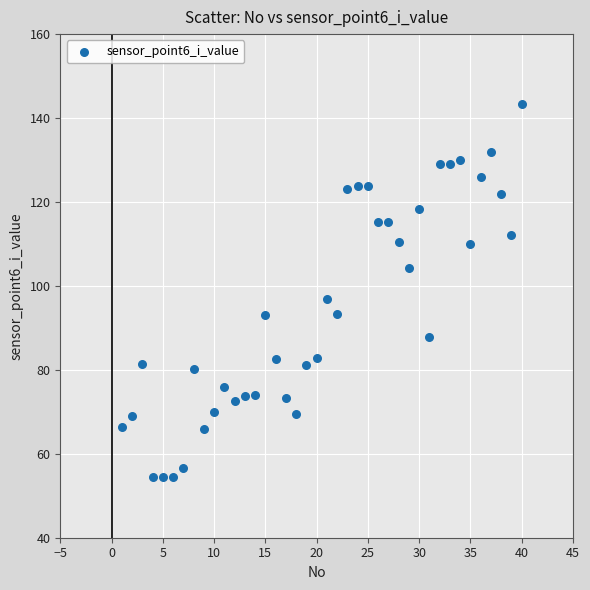

What is the range of X values (max minus min)?

39.0